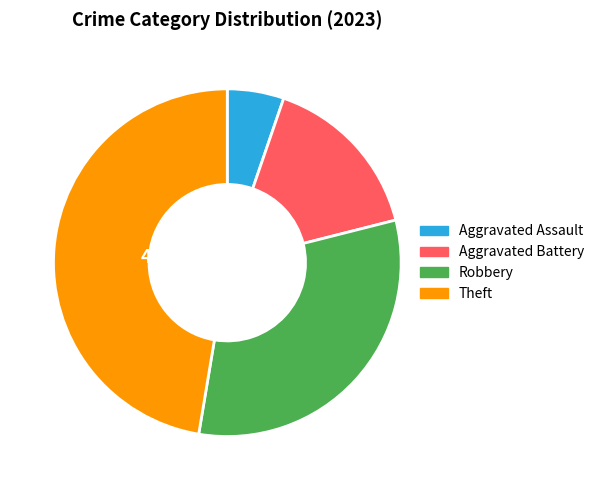

Does Robbery represent more than half of the total?

No